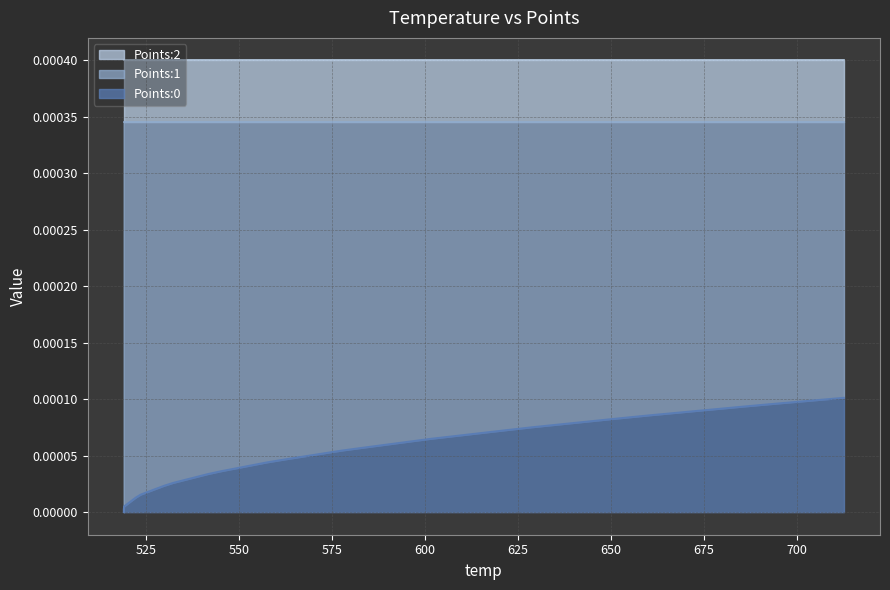

Which label corresponds to the largest value in the chart?

519.0